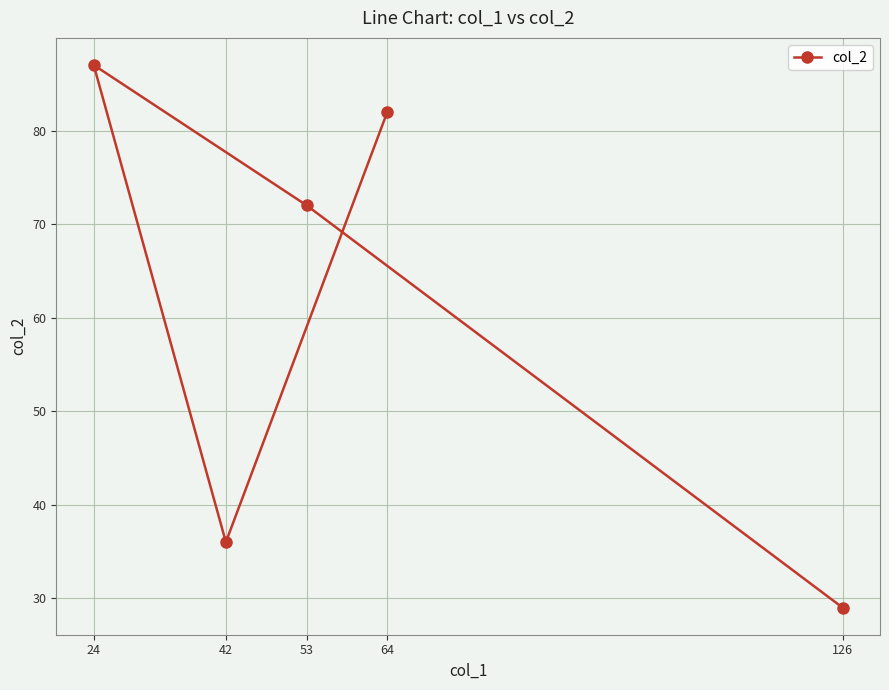

What is the difference between the values at 42 and 64?

46